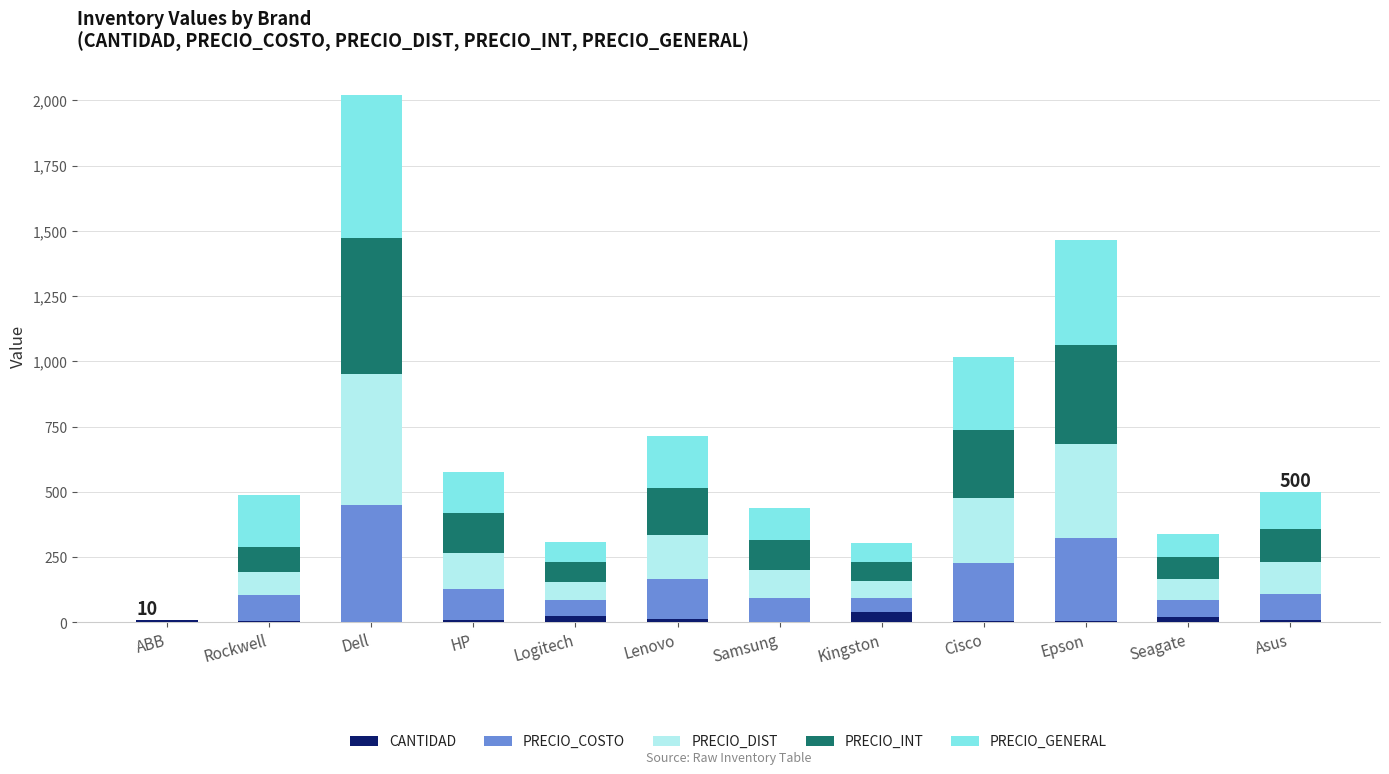

At which category is the sum across all series the highest?

Dell